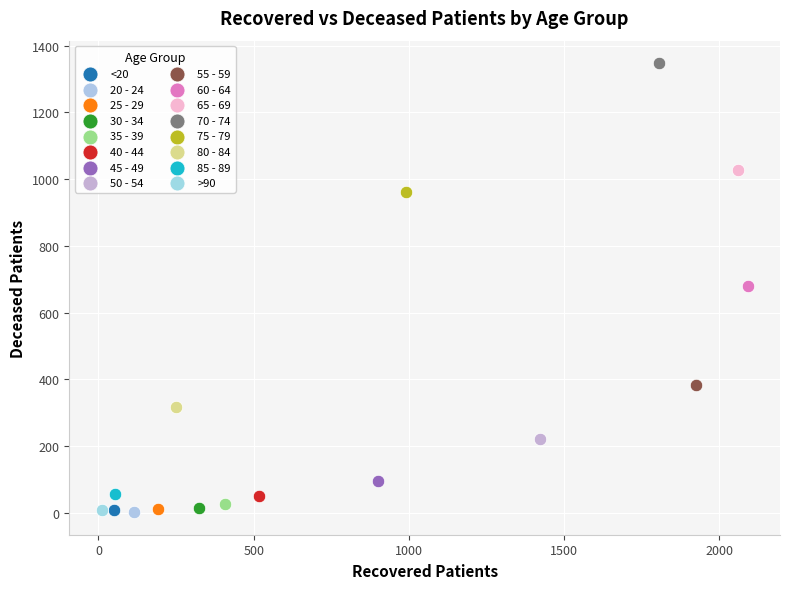

Which series contains the highest Y value?

70 - 74